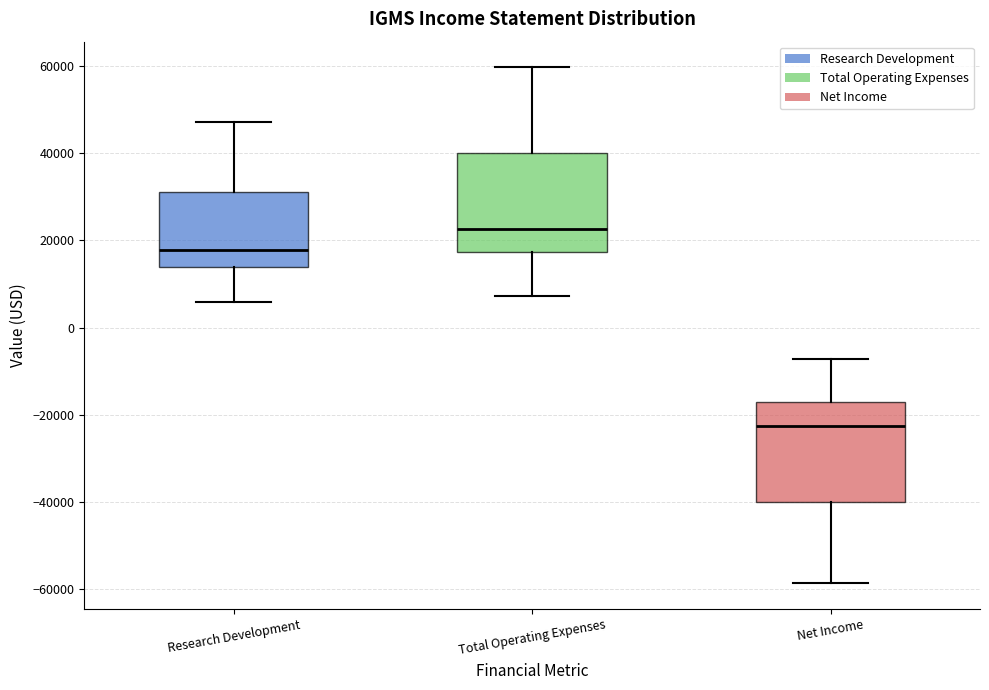

Where is the lower edge of the box for Net Income on the y-axis? The values are not printed on the chart, so give them approximately, as read against the axis.

-40000